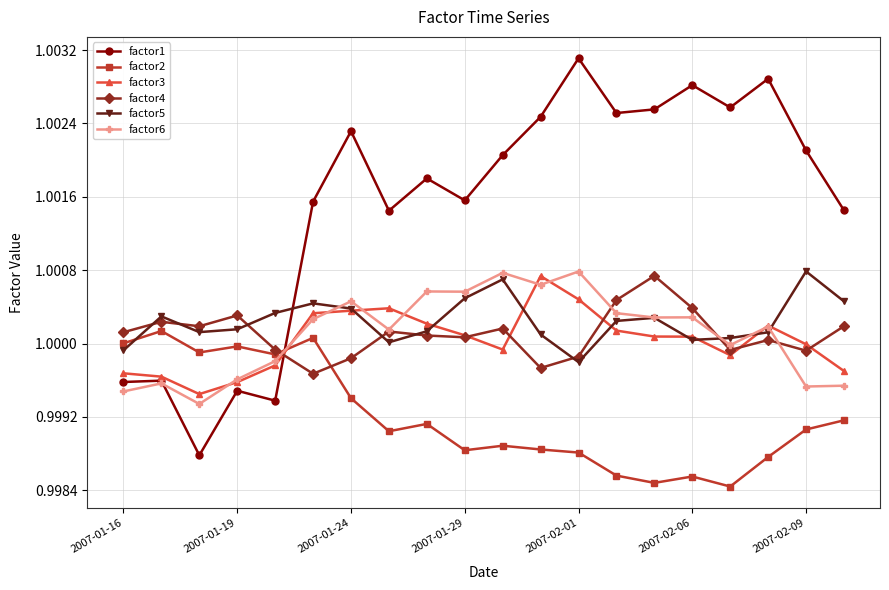

Which series has the largest range (max minus min)?

factor1